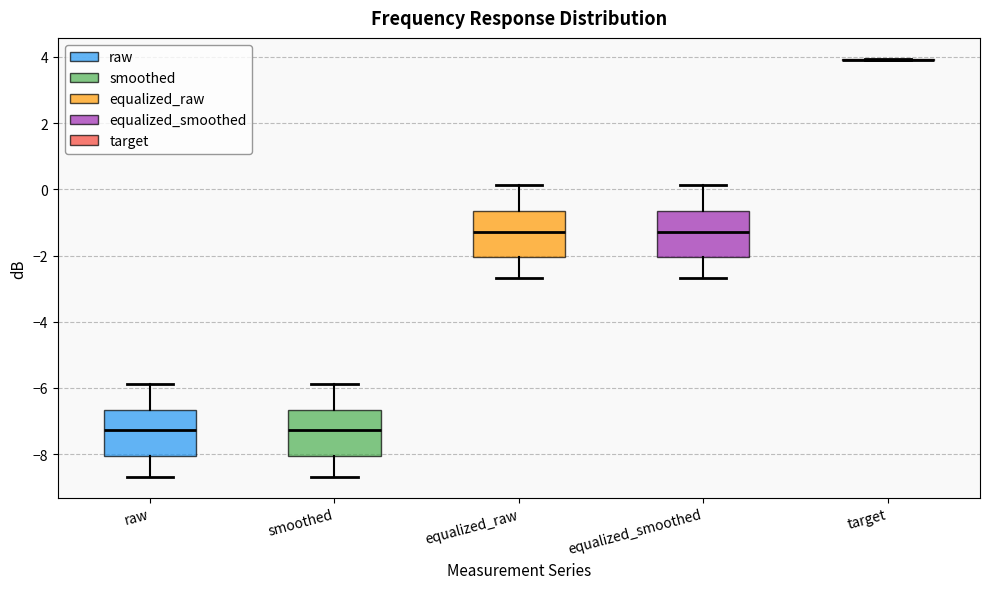

Reading left to right, read every box against the y-axis: the position of its median line, the range the box covers, and the ends of its whiskers. The values are not printed on the chart, so give them approximately, as read against the axis.

raw: median -7.2, box -8.0 to -6.6, whiskers -8.6 to -5.8
smoothed: median -7.2, box -8.0 to -6.6, whiskers -8.6 to -5.8
equalized_raw: median -1.2, box -2.0 to -0.6, whiskers -2.6 to 0.2
equalized_smoothed: median -1.2, box -2.0 to -0.6, whiskers -2.6 to 0.2
target: box collapsed to a line at 4.0, whiskers 3.8 to 4.0